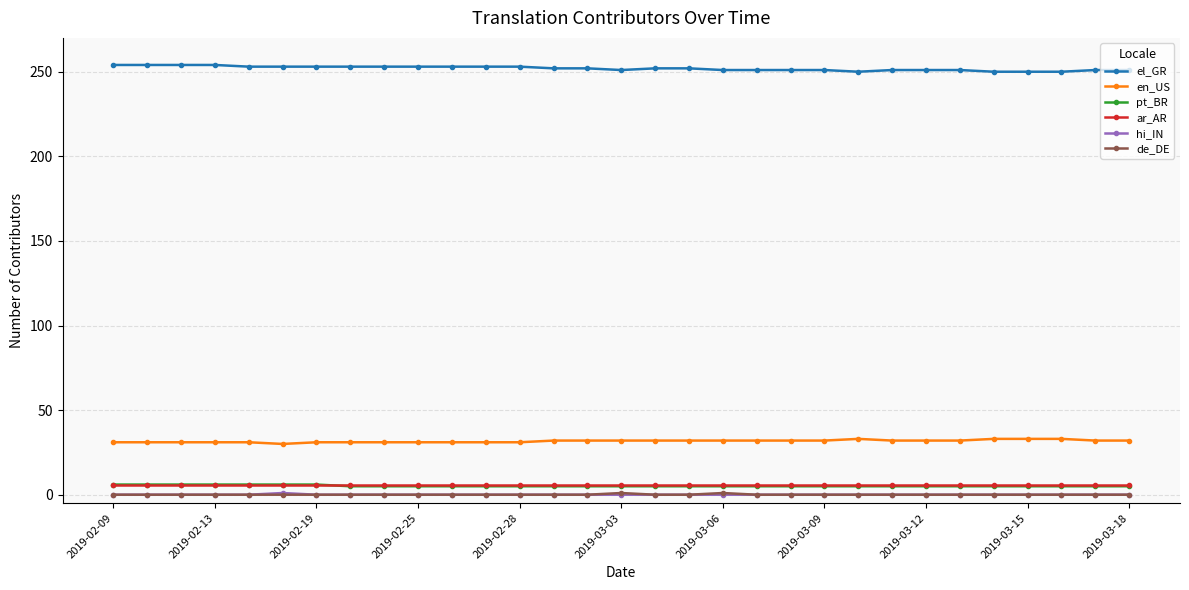

What are all the series names shown in the legend?

el_GR, en_US, pt_BR, ar_AR, hi_IN, de_DE